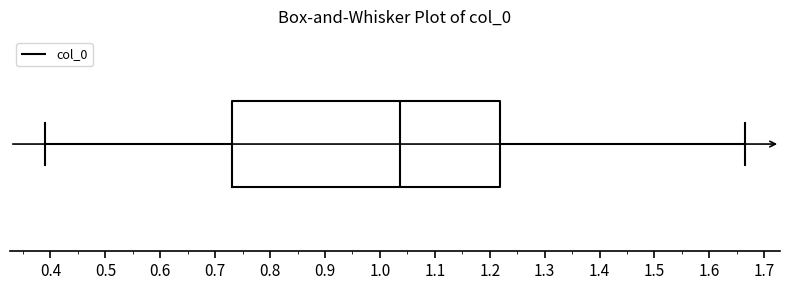

Where does the left whisker of the box end on the x-axis? The values are not printed on the chart, so give them approximately, as read against the axis.

0.39